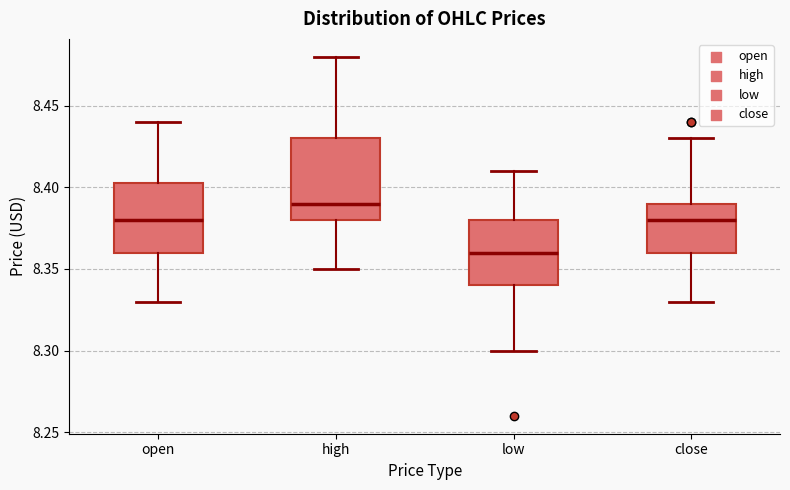

Comparing the boxes themselves (not the whiskers), which one is the tallest?

high